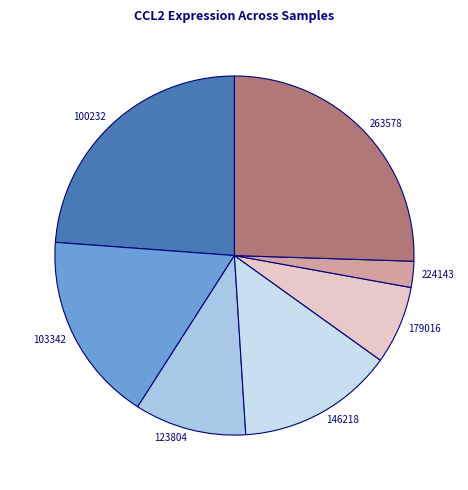

Rank the categories by value from highest to lowest.

263578, 100232, 103342, 146218, 123804, 179016, 224143